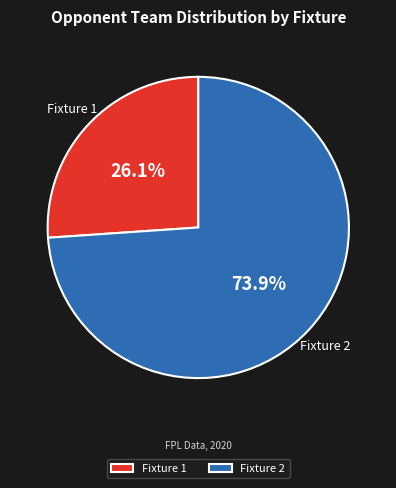

Do Fixture 1 and Fixture 2 together represent more than half of the pie?

Yes